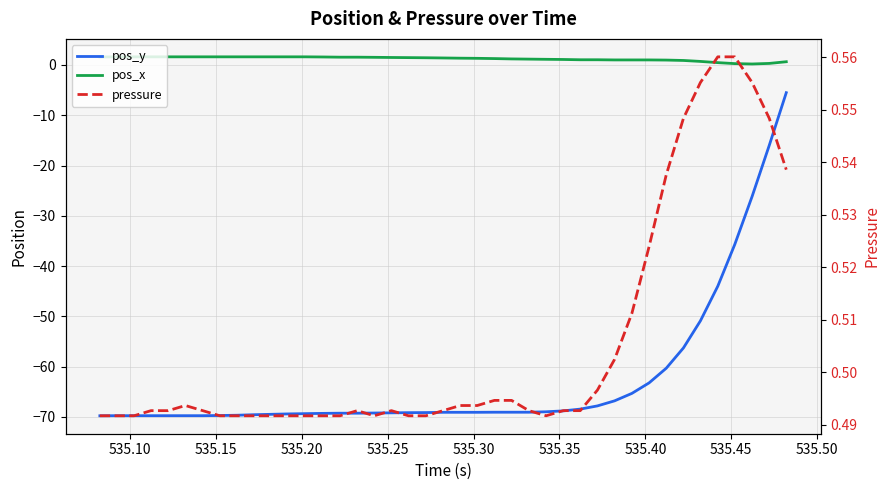

What is the maximum value shown in the chart?

1.6